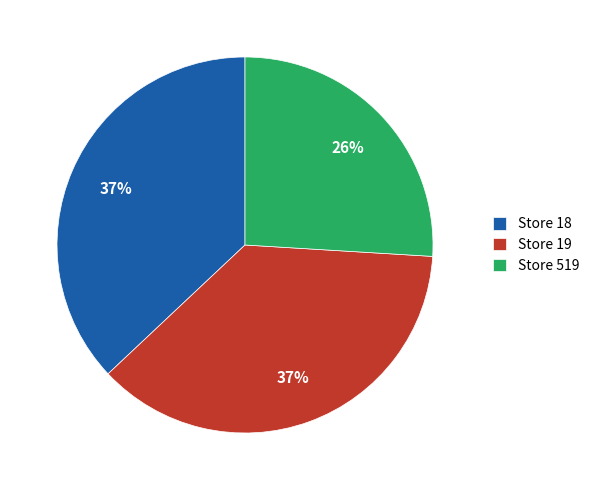

Is there a majority slice in this chart?

No